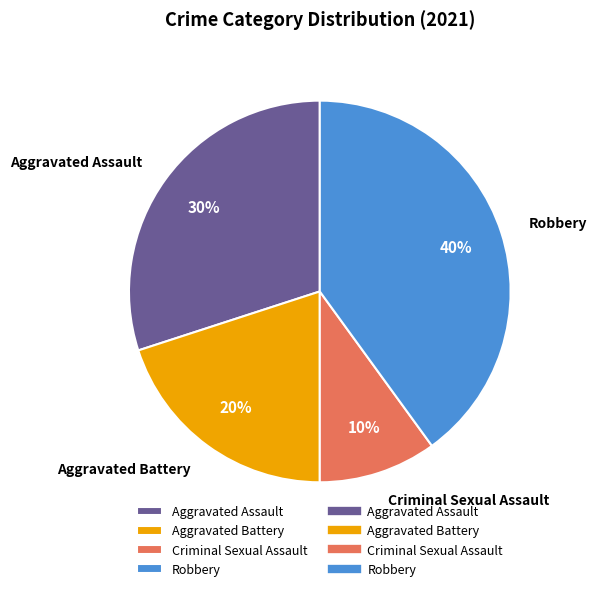

Is it true that Aggravated Assault is 24% of the pie?

False